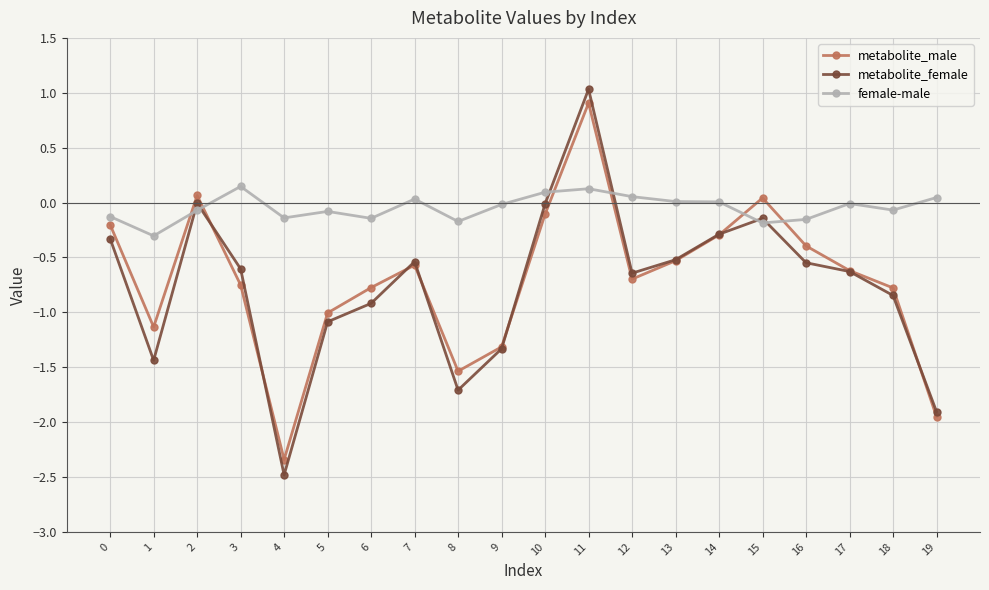

Which series changed the most between 8 and 14?

metabolite_female